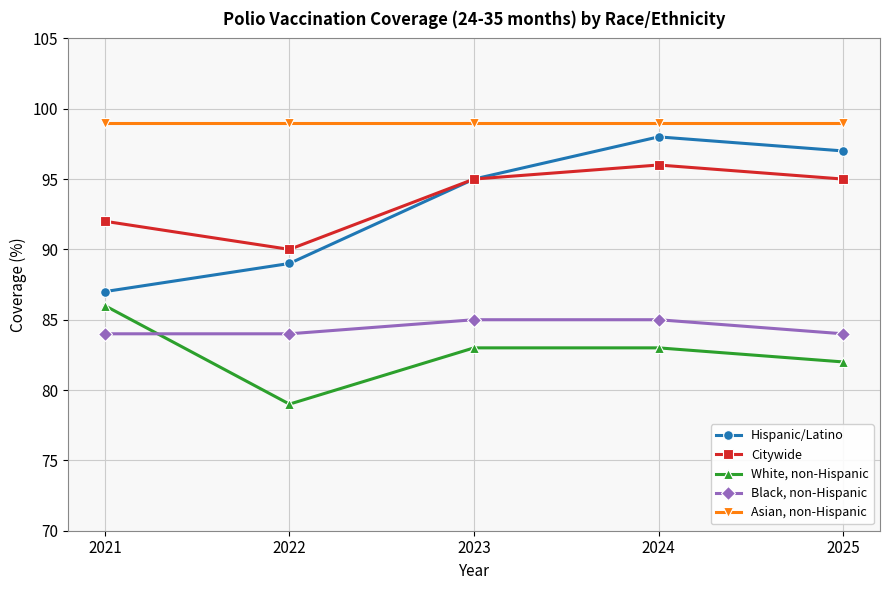

At which label does White, non-Hispanic reach its peak?

2021